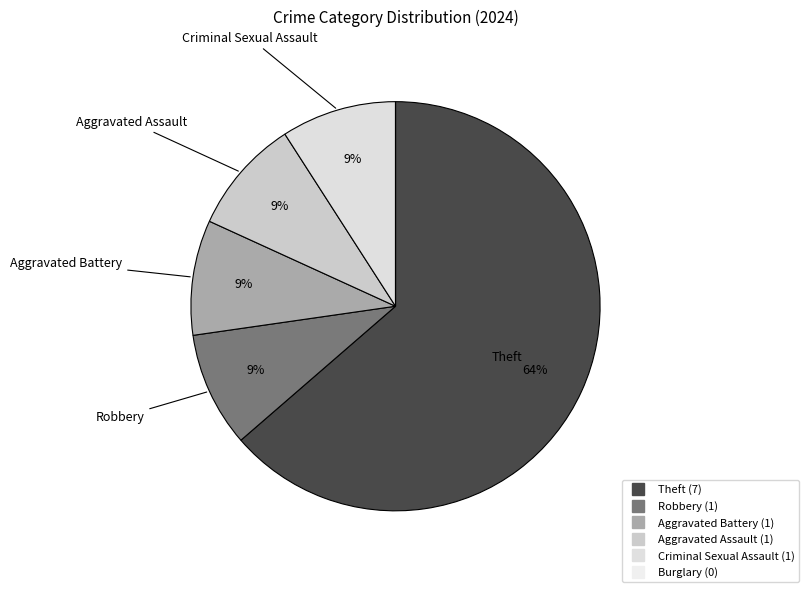

What is the total percentage of Criminal Sexual Assault and Theft?

72.7%